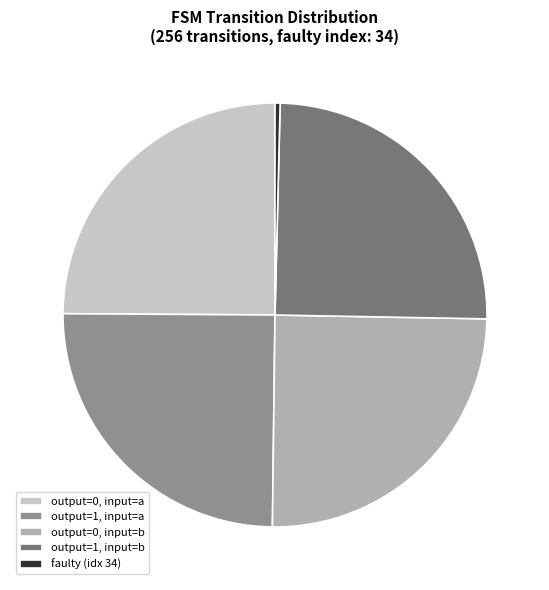

Combined, do output=1, input=b and output=0, input=a account for over 50%?

No